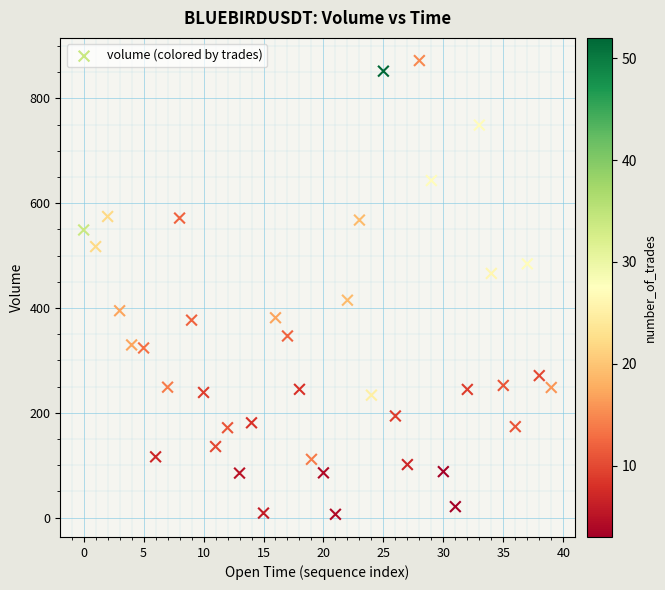

What is the range of Y values (max minus min)?

865.9